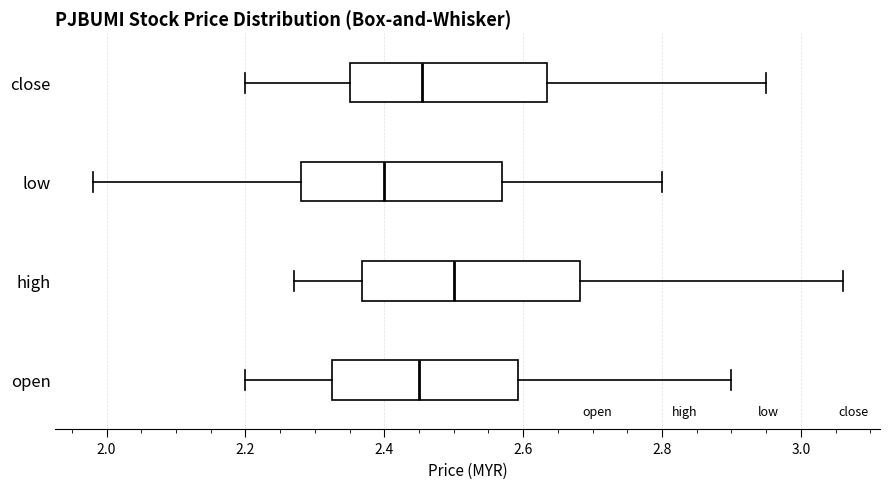

Reading bottom to top, transcribe this box plot: for each box, give where its median line is, the range the box spans, and where its two whiskers end, as read against the x-axis. The values are not printed on the chart, so give them approximately, as read against the axis.

open: median 2.46, box 2.32 to 2.60, whiskers 2.20 to 2.90
high: median 2.50, box 2.36 to 2.68, whiskers 2.28 to 3.06
low: median 2.40, box 2.28 to 2.58, whiskers 1.98 to 2.80
close: median 2.46, box 2.36 to 2.64, whiskers 2.20 to 2.96